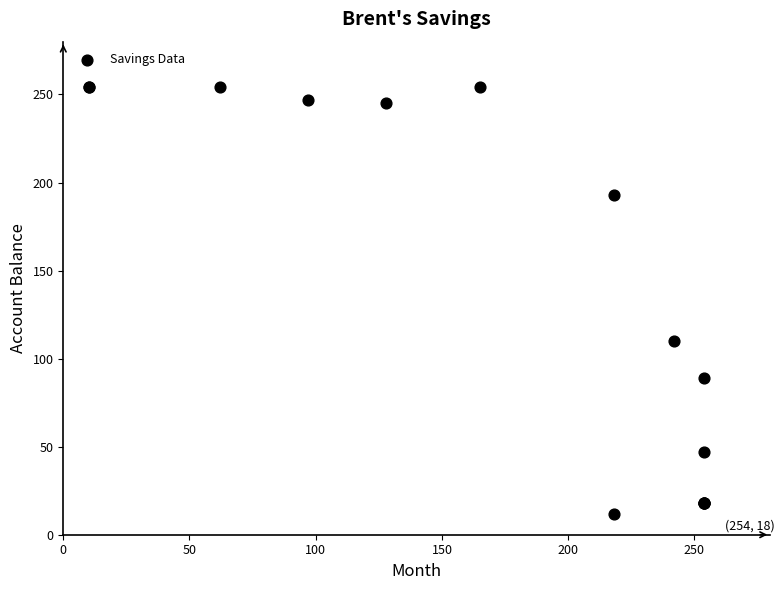

What Y value in the scatter plot is closest to 133?

110